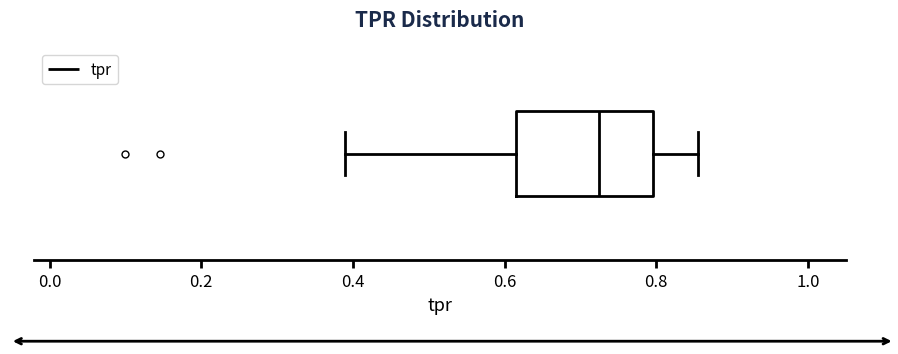

Where is the right edge of the box on the x-axis? The values are not printed on the chart, so give them approximately, as read against the axis.

0.80